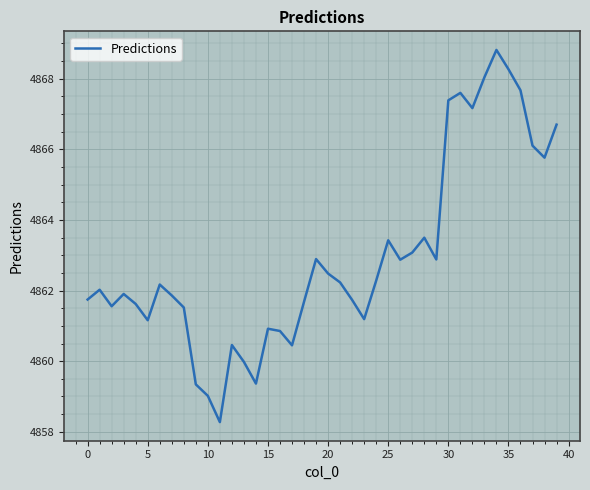

What is the difference between the maximum and minimum values?

10.5